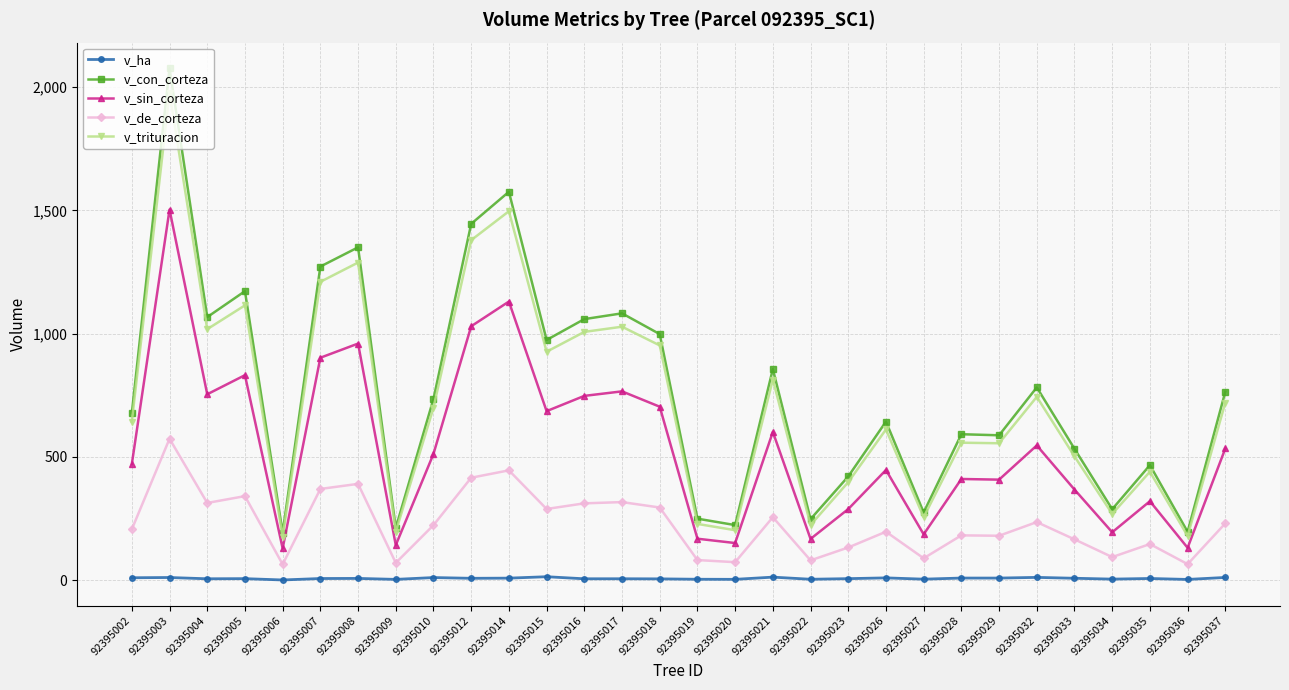

At which category is the sum across all series the highest?

92395003